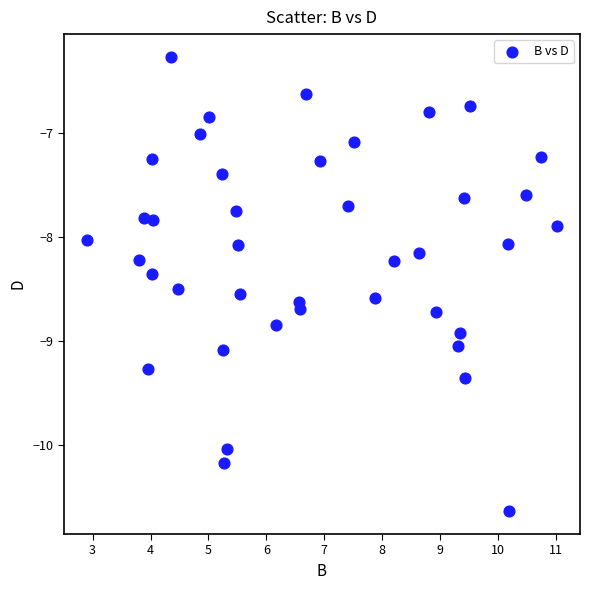

What is the range of X values (max minus min)?

8.1